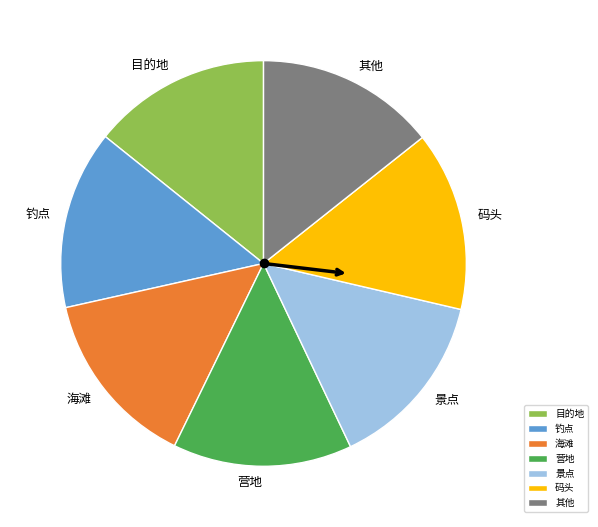

Combined, do 钓点 and 码头 account for over 50%?

No